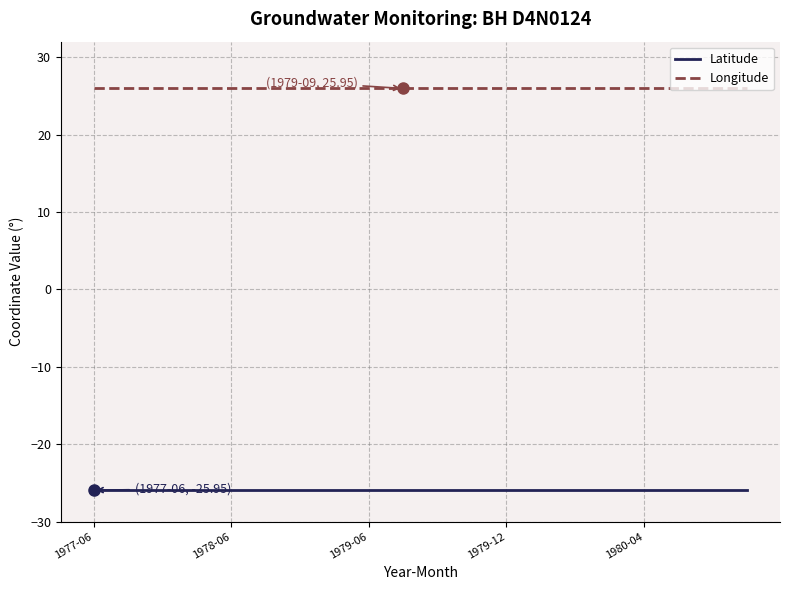

Which series has the largest total across all categories?

Longitude